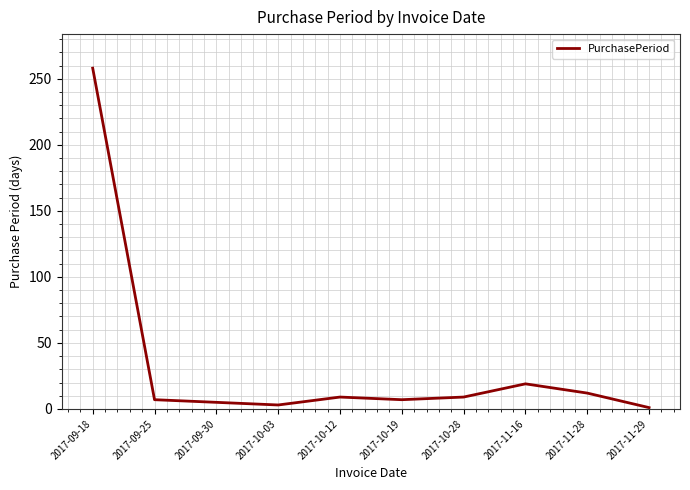

Which category has the highest value across all series?

2017-09-18